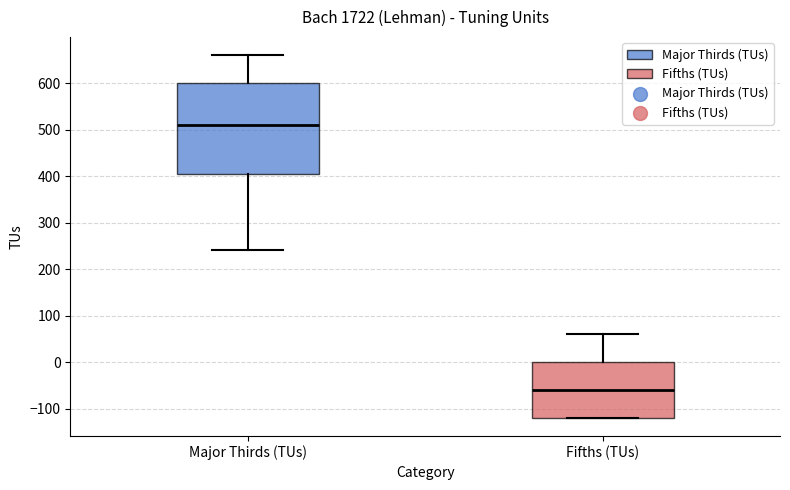

Reading left to right, read every box against the y-axis: the position of its median line, the range the box covers, and the ends of its whiskers. The values are not printed on the chart, so give them approximately, as read against the axis.

Major Thirds (TUs): median 510, box 410 to 600, whiskers 240 to 660
Fifths (TUs): median -60, box -120 to 0, whiskers -120 to 60